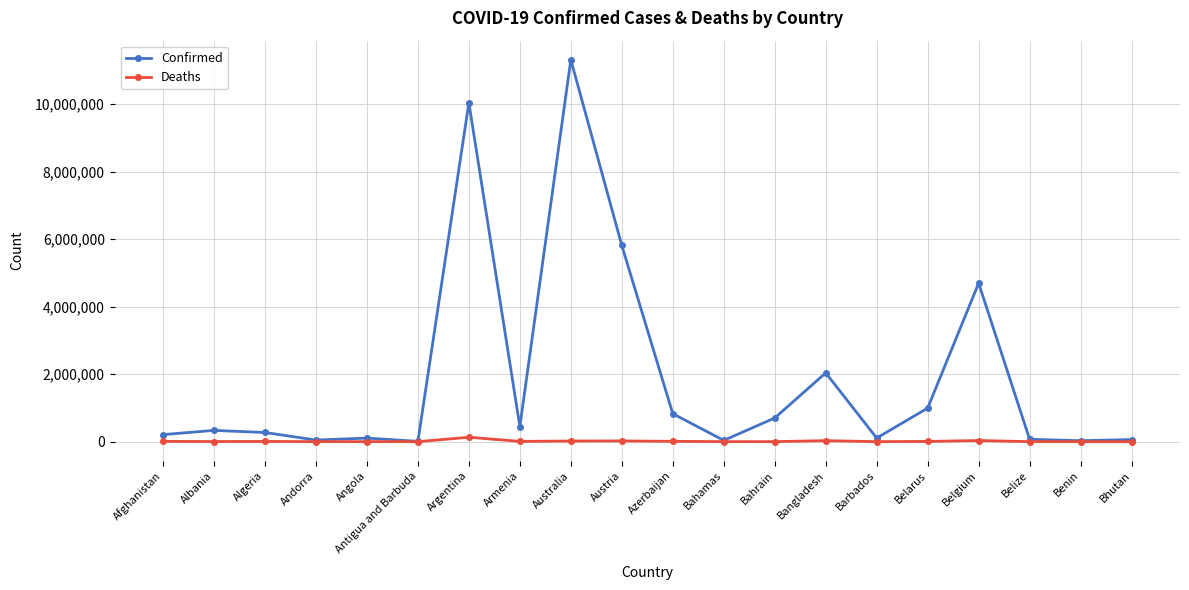

True or false: Confirmed has more than 2 interior local peaks.

True